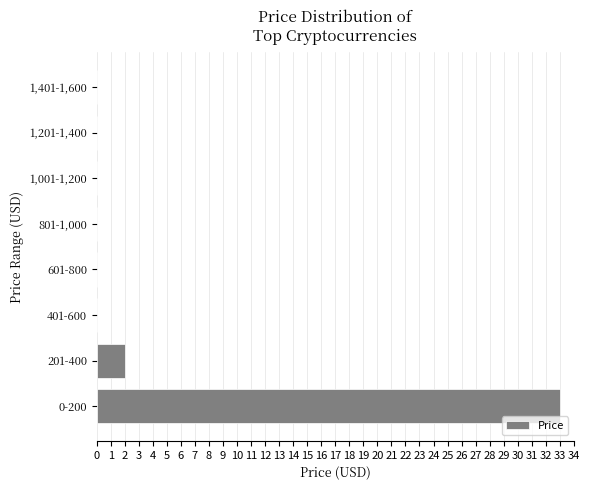

Reading bottom to top, what are all the values shown in this chart?

0-200=33	201-400=2	401-600=0	601-800=0	801-1,000=0	1,001-1,200=0	1,201-1,400=0	1,401-1,600=0